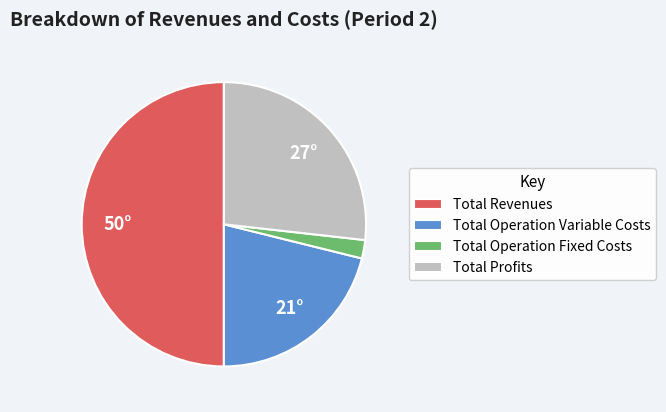

How many slices are in this pie chart?

4